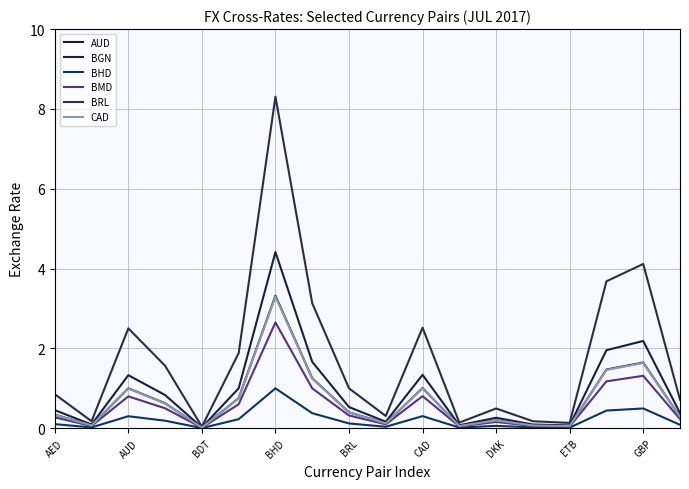

How many lines are shown in the chart?

6